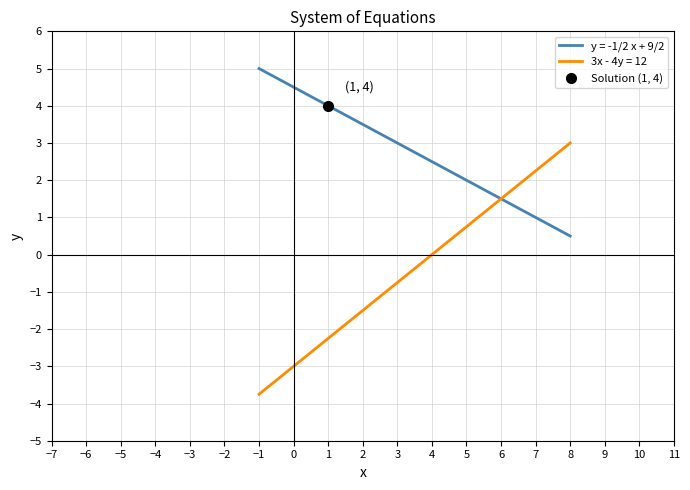

At which label is 3x - 4y = 12 closest to 0?

4